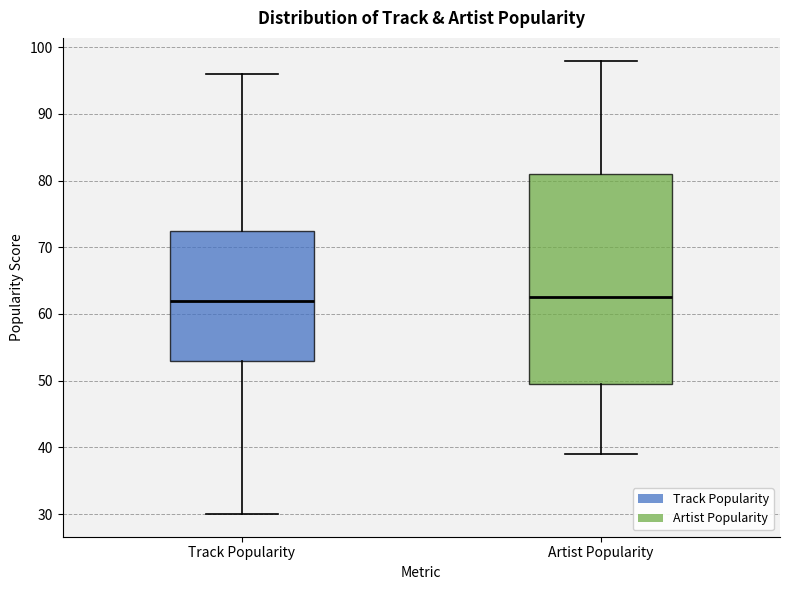

Which box is the tallest, from its lower edge to its upper edge?

Artist Popularity